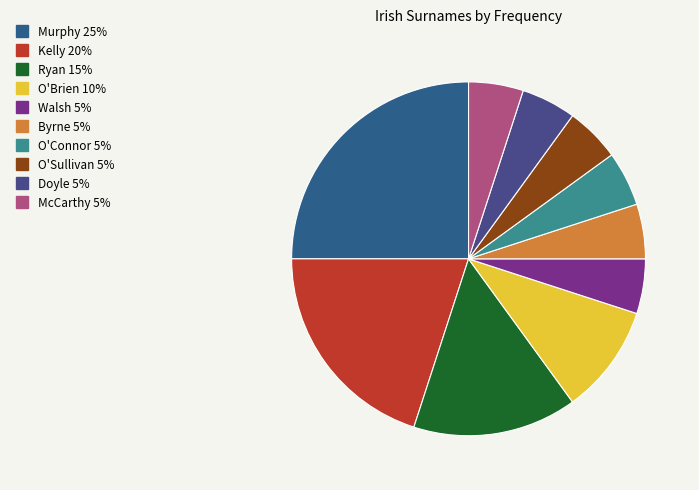

What portion of the pie excludes Doyle?

95.0%